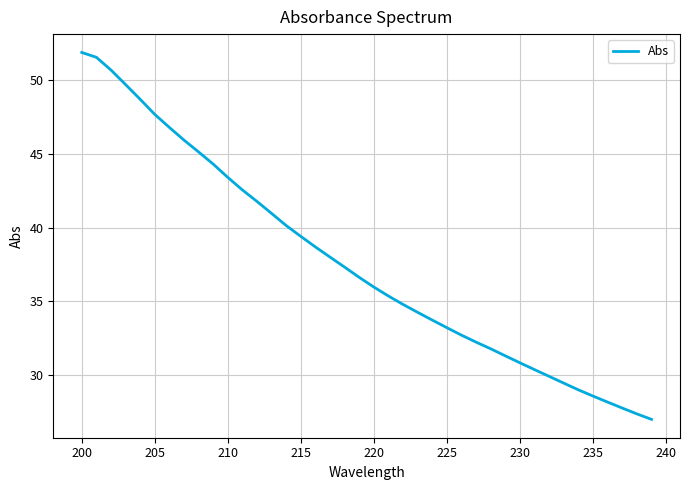

What is the difference between the maximum and minimum values?

24.9